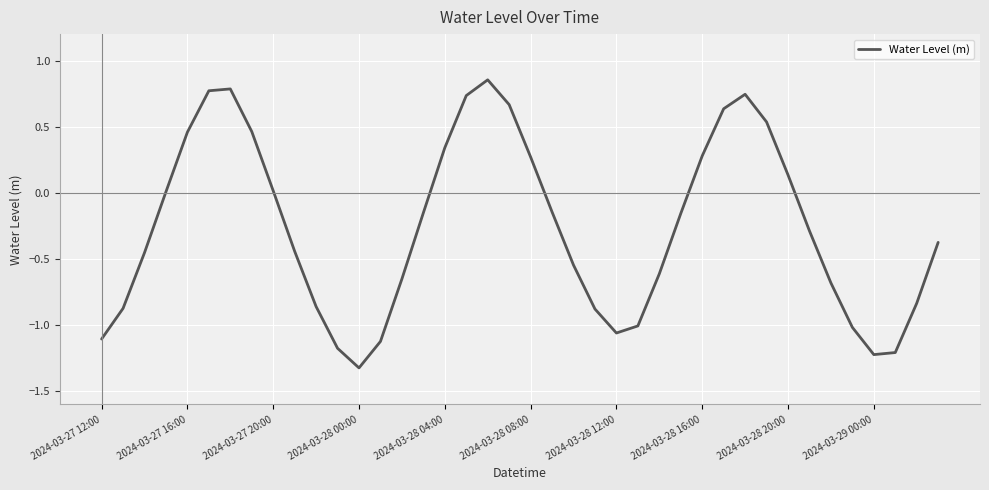

What is the smallest value displayed?

-1.3